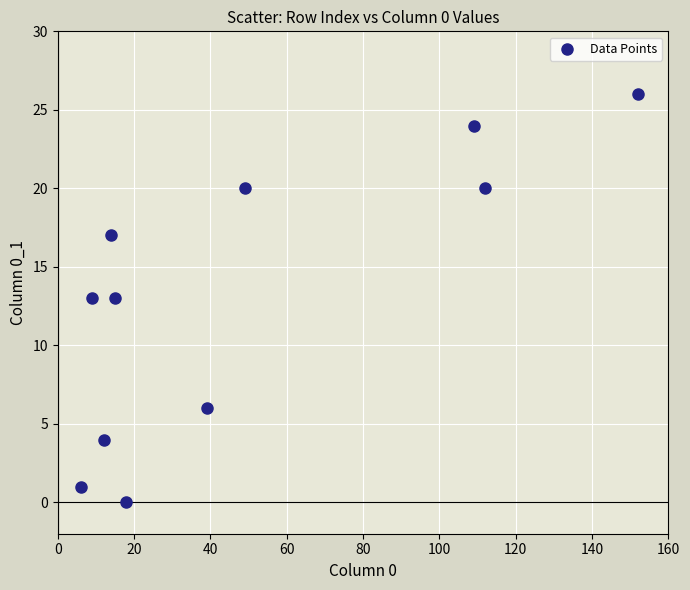

What is the range of X values (max minus min)?

146